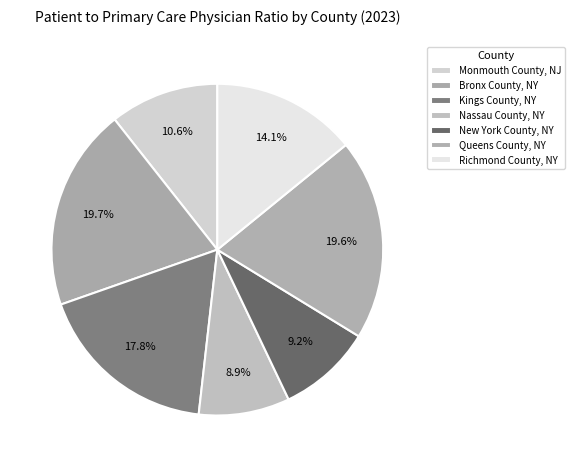

Rank the categories by value from lowest to highest.

Nassau County, NY, New York County, NY, Monmouth County, NJ, Richmond County, NY, Kings County, NY, Queens County, NY, Bronx County, NY